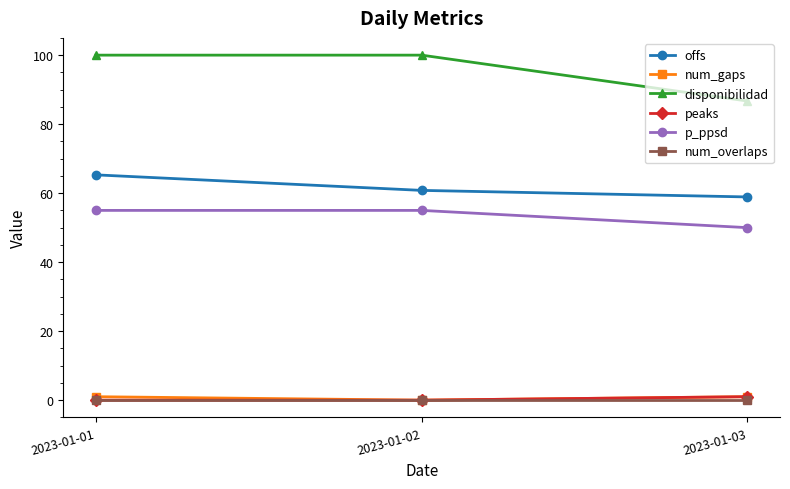

Reading right to left, what are all the values shown in this chart?

offs: 2023-01-03=58.9	2023-01-02=60.8	2023-01-01=65.3
num_gaps: 2023-01-03=1.0	2023-01-02=0.0	2023-01-01=1.0
disponibilidad: 2023-01-03=86.7	2023-01-02=100.0	2023-01-01=100.0
peaks: 2023-01-03=1.0	2023-01-02=0.0	2023-01-01=0.0
p_ppsd: 2023-01-03=50.0	2023-01-02=55.0	2023-01-01=55.0
num_overlaps: 2023-01-03=0.0	2023-01-02=0.0	2023-01-01=0.0